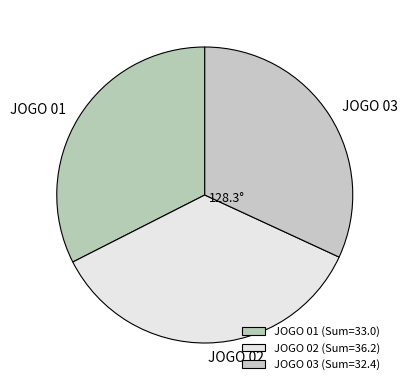

Count the number of slices in the pie.

3